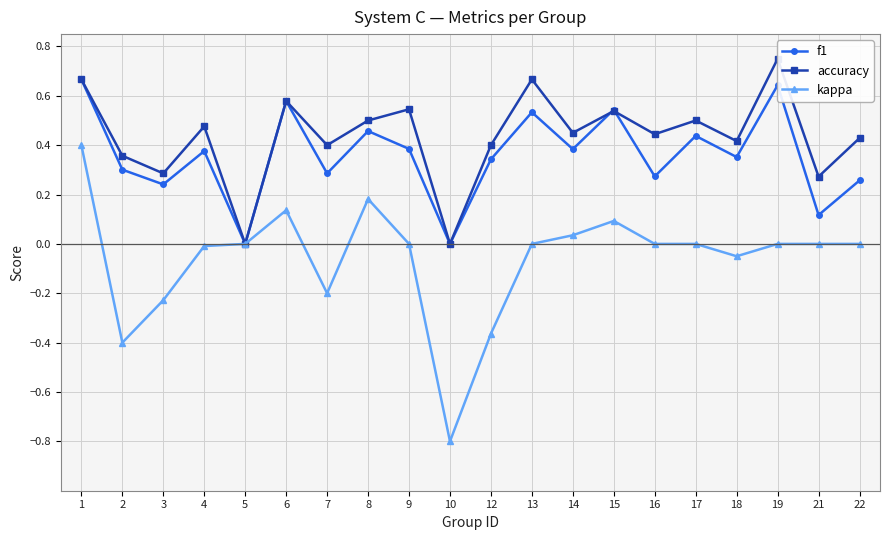

What is the difference between the second highest and minimum values in the kappa series?

1.0